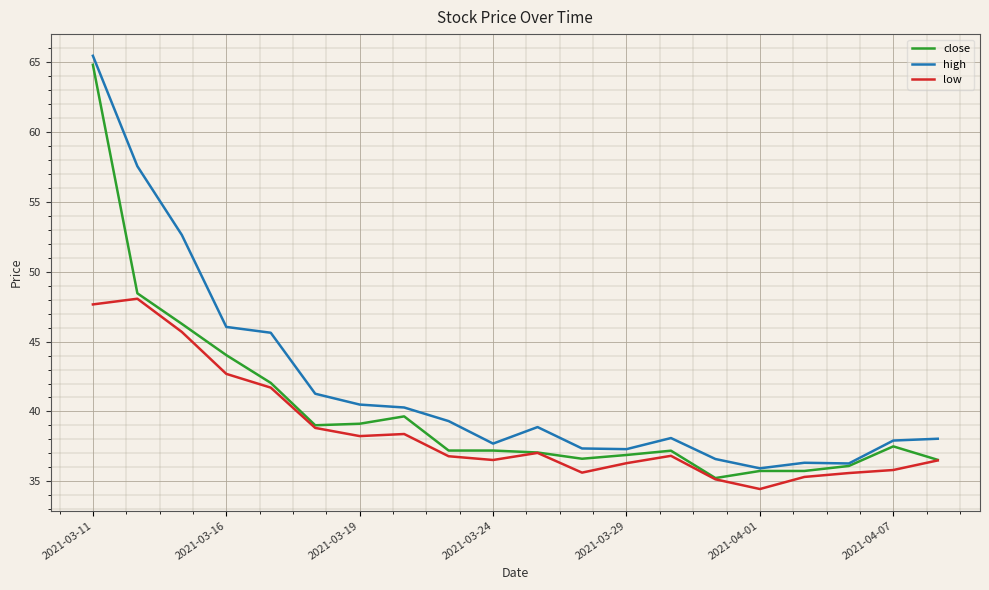

Is this an area chart (filled region under the line)?

No